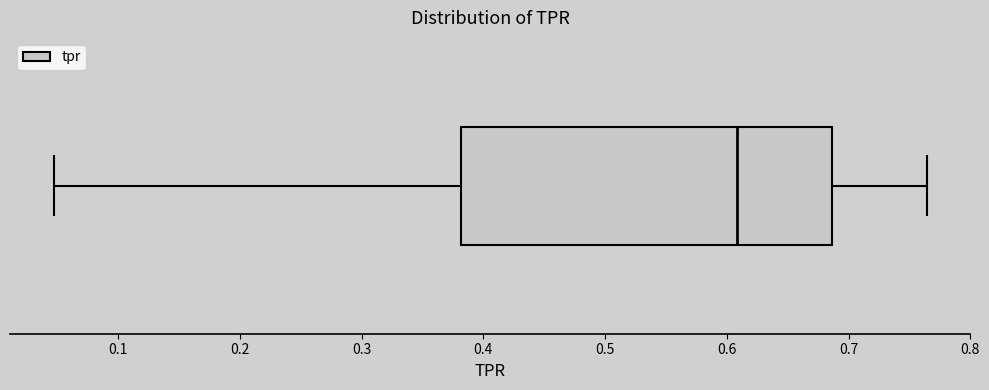

Read this box plot against the x-axis: the position of the median line, the range covered by the box, and the ends of both whiskers. The values are not printed on the chart, so give them approximately, as read against the axis.

median 0.61, box 0.38 to 0.69, whiskers 0.05 to 0.76